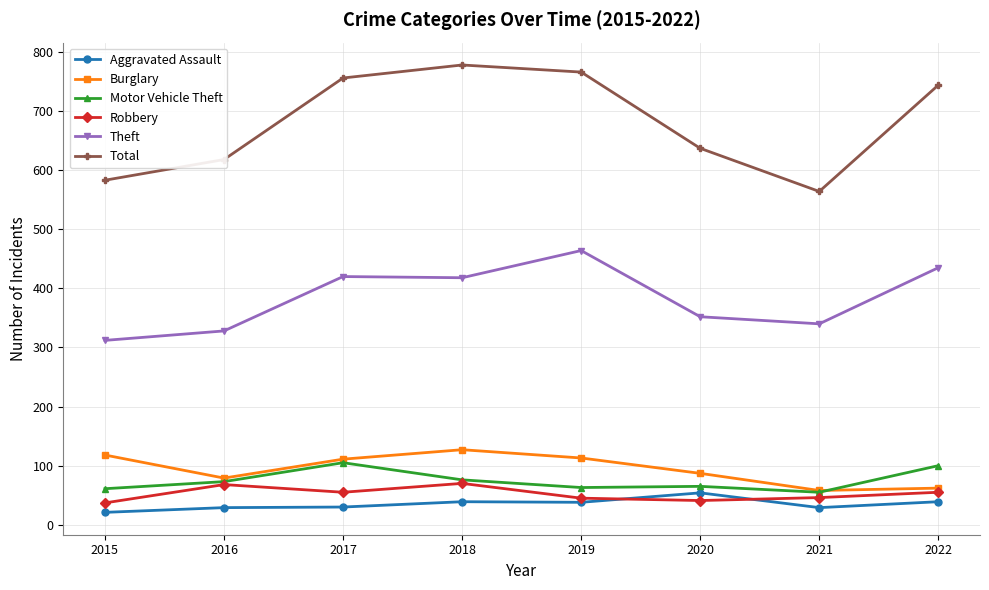

Which category has the lowest value across all series?

2015